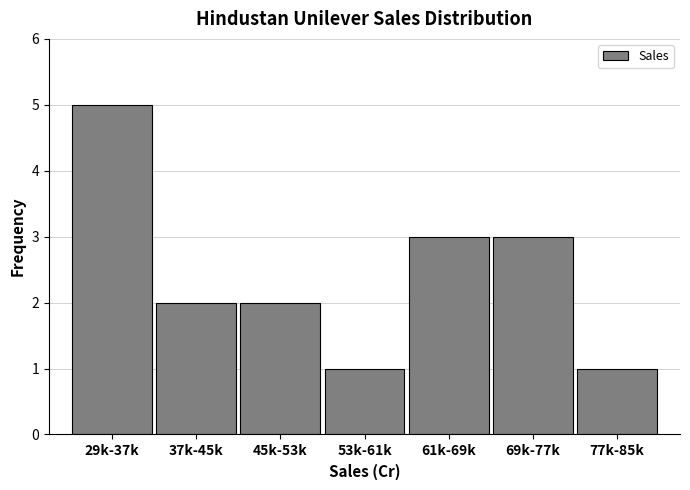

Reading right to left, transcribe all the data shown in this chart.

1	3	3	1	2	2	5